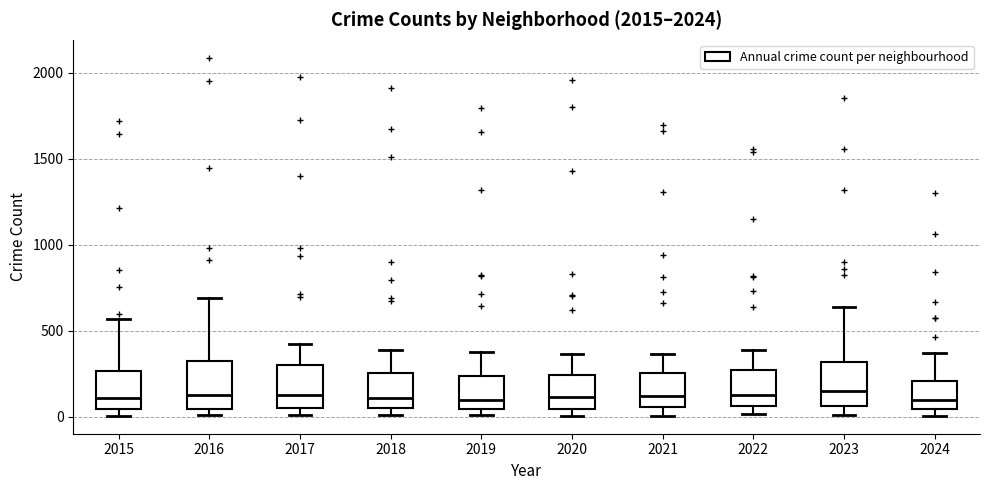

Reading left to right, transcribe this box plot: for each box, give where its median line is, the range the box spans, and where its two whiskers end, as read against the y-axis. The values are not printed on the chart, so give them approximately, as read against the axis.

2015: median 100, box 50 to 250, whiskers 0 to 550
2016: median 150, box 50 to 300, whiskers 0 to 700
2017: median 100, box 50 to 300, whiskers 0 to 400
2018: median 100, box 50 to 250, whiskers 0 to 400
2019: median 100, box 50 to 250, whiskers 0 to 400
2020: median 100, box 50 to 250, whiskers 0 to 350
2021: median 100, box 50 to 250, whiskers 0 to 350
2022: median 100, box 50 to 250, whiskers 0 to 400
2023: median 150, box 50 to 300, whiskers 0 to 650
2024: median 100, box 50 to 200, whiskers 0 to 350